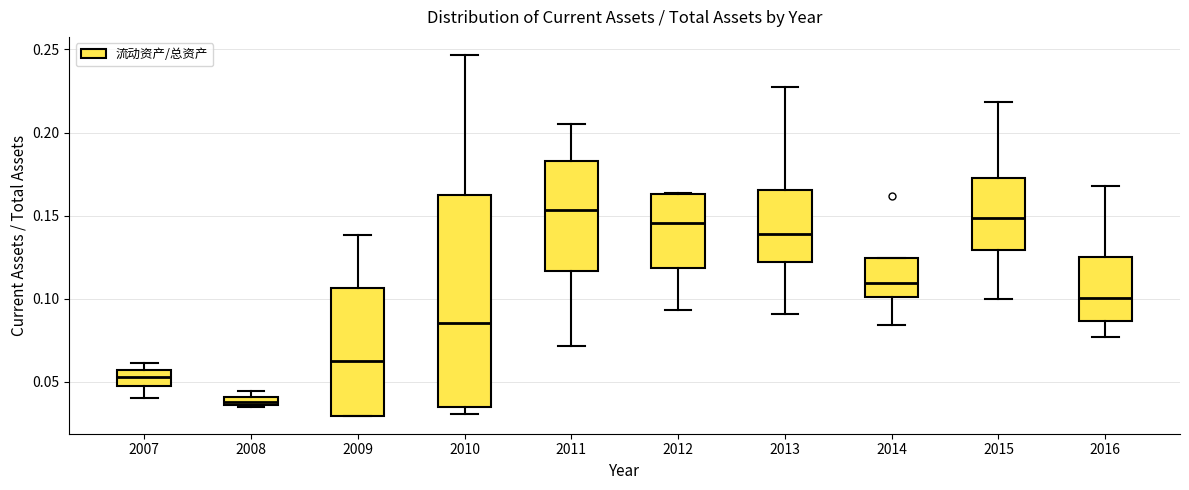

Which box is the tallest, from its lower edge to its upper edge?

2010